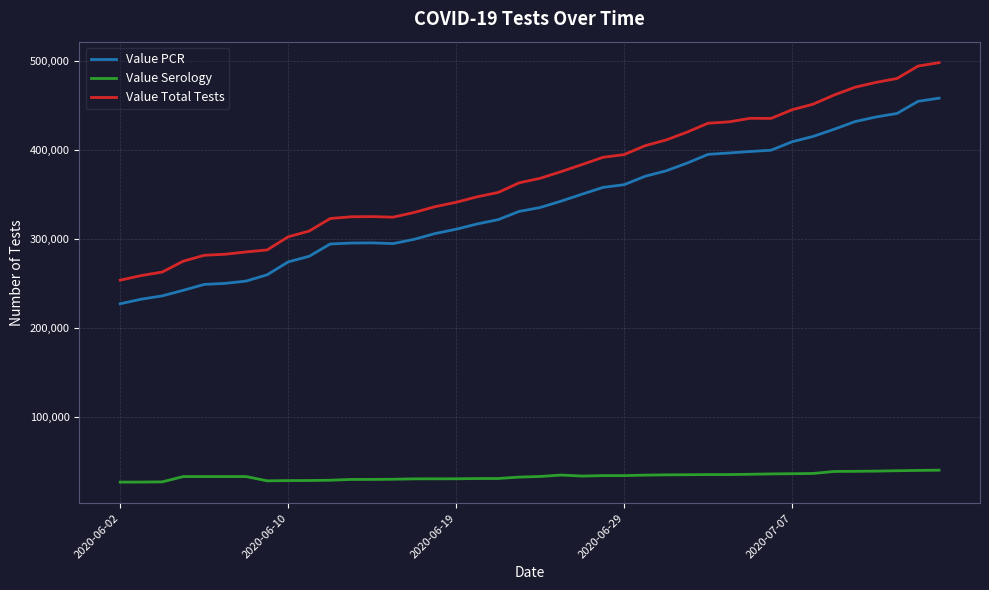

What is the difference between the maximum and second lowest values in the Value Serology series?

13364